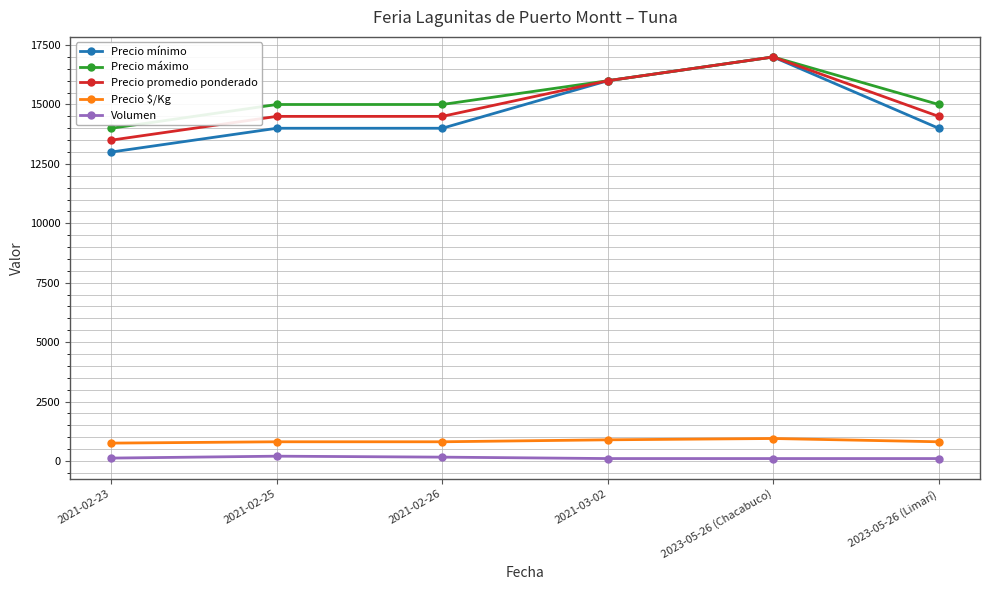

Is the value of Precio $/Kg at 2021-03-02 greater than the value of Precio promedio ponderado at 2021-02-26?

No